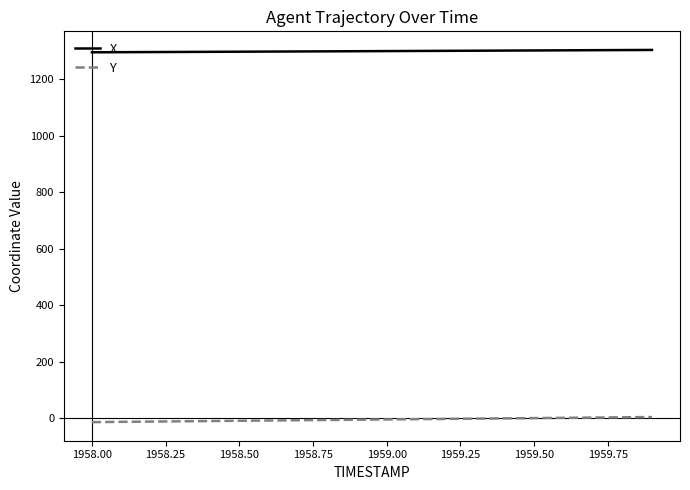

Which series has the largest total across all categories?

X